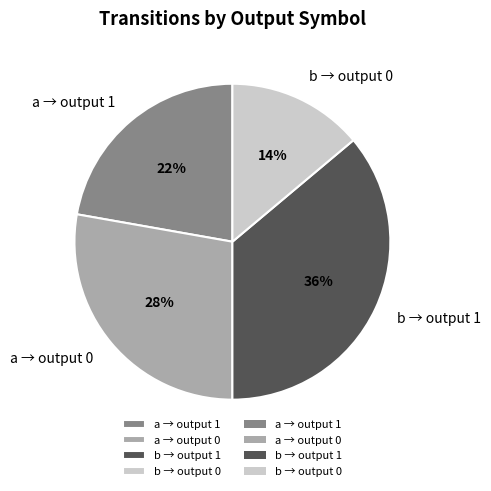

Rank the categories by value from lowest to highest.

b → output 0, a → output 1, a → output 0, b → output 1